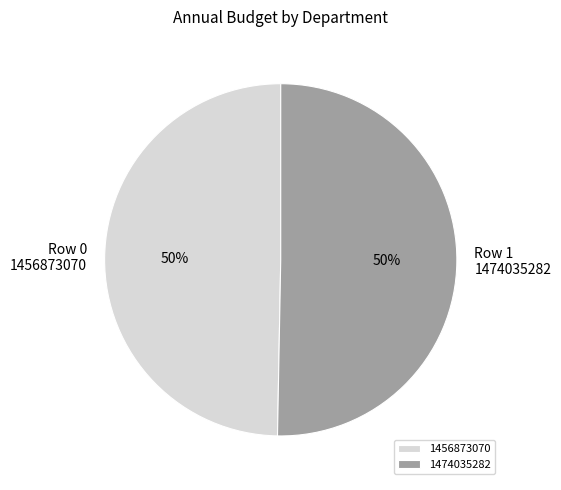

Approximately how many times larger is the value at 1474035282 compared to 1456873070?

1.0